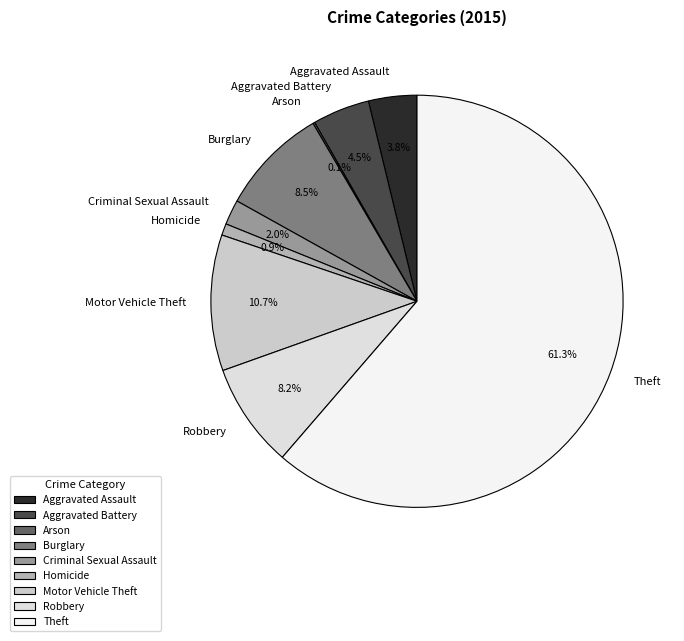

Which slice is the largest?

Theft